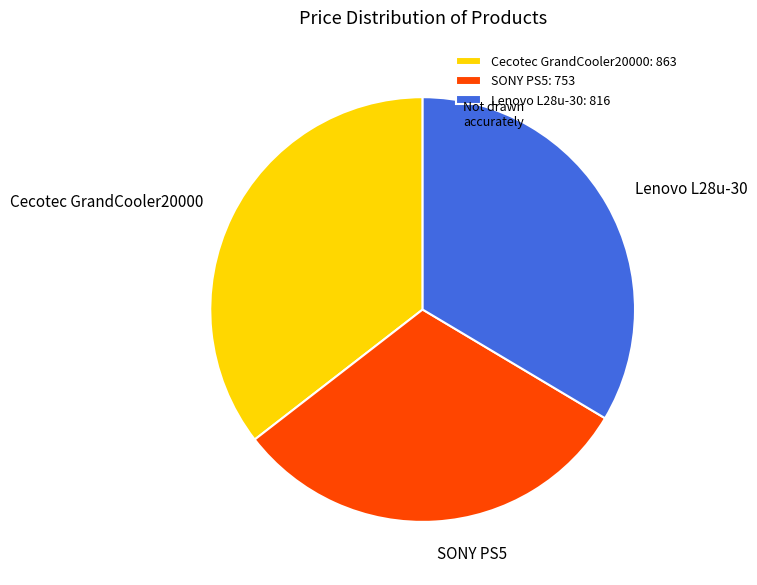

What is the smallest slice in the pie chart?

SONY PS5